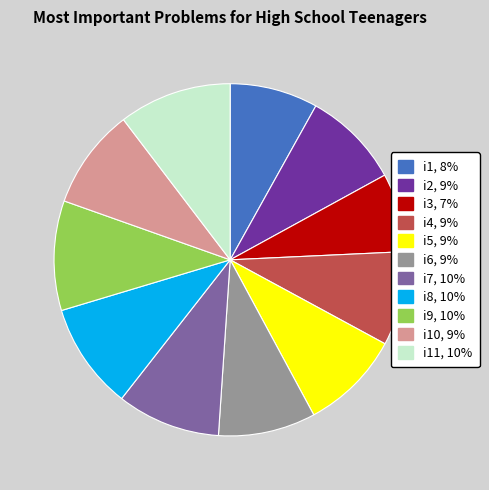

Is it true that i9, 10% is 16% of the pie?

False